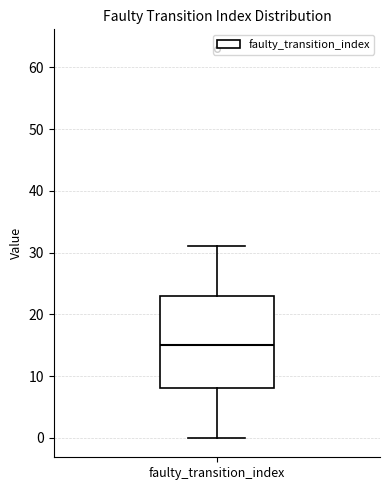

Transcribe this box plot: give where the median line is, the range the box spans, and where the two whiskers end, as read against the y-axis. The values are not printed on the chart, so give them approximately, as read against the axis.

median 15, box 8 to 23, whiskers 0 to 31